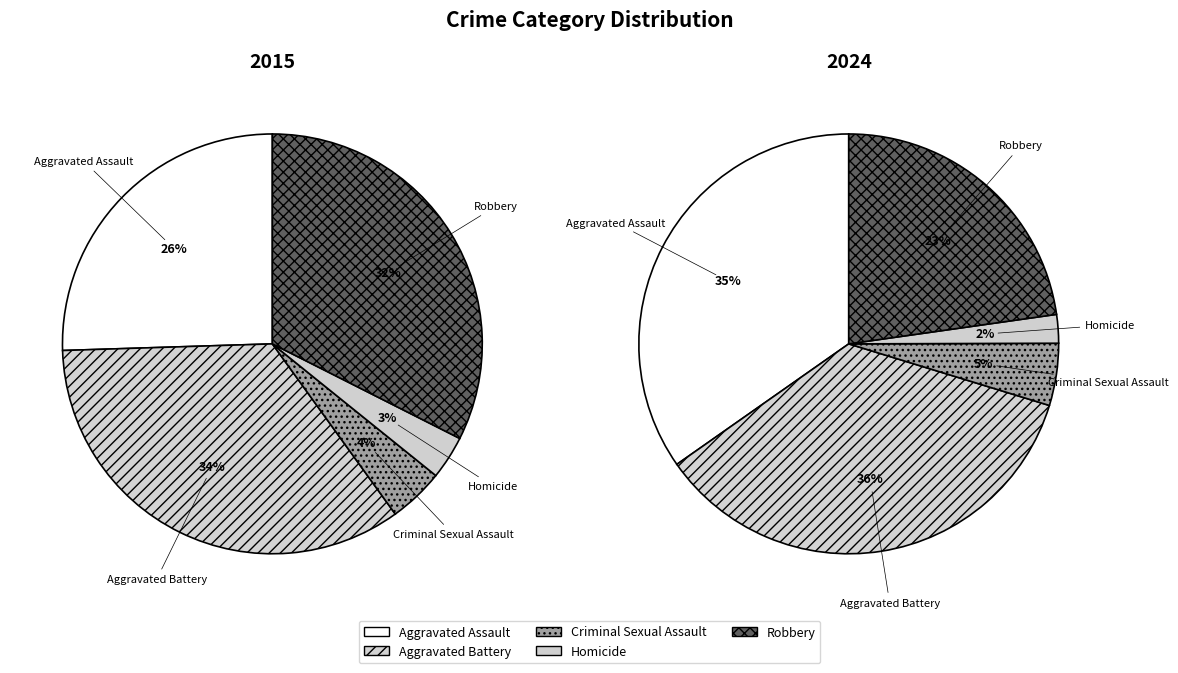

What percentage is NOT represented by values_2024?

65.5%